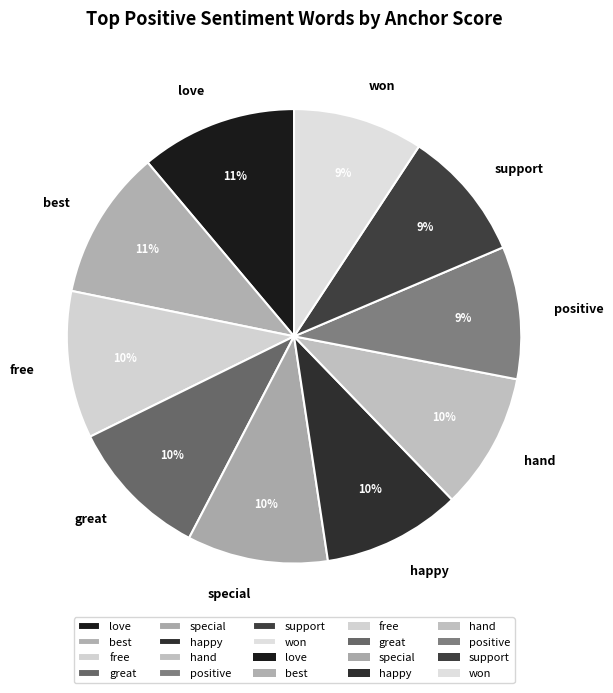

What percentage is the won slice, to the nearest percent?

9%